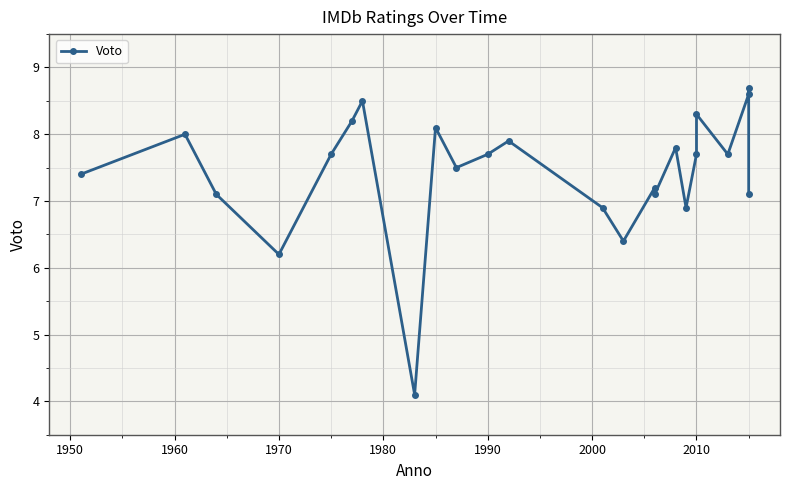

Reading left to right, transcribe all the data shown in this chart.

7.4	8.0	7.1	6.2	7.7	8.2	8.5	4.1	8.1	7.5	7.7	7.9	6.9	6.4	7.2	7.1	7.8	6.9	7.7	8.3	7.7	8.6	8.7	7.1